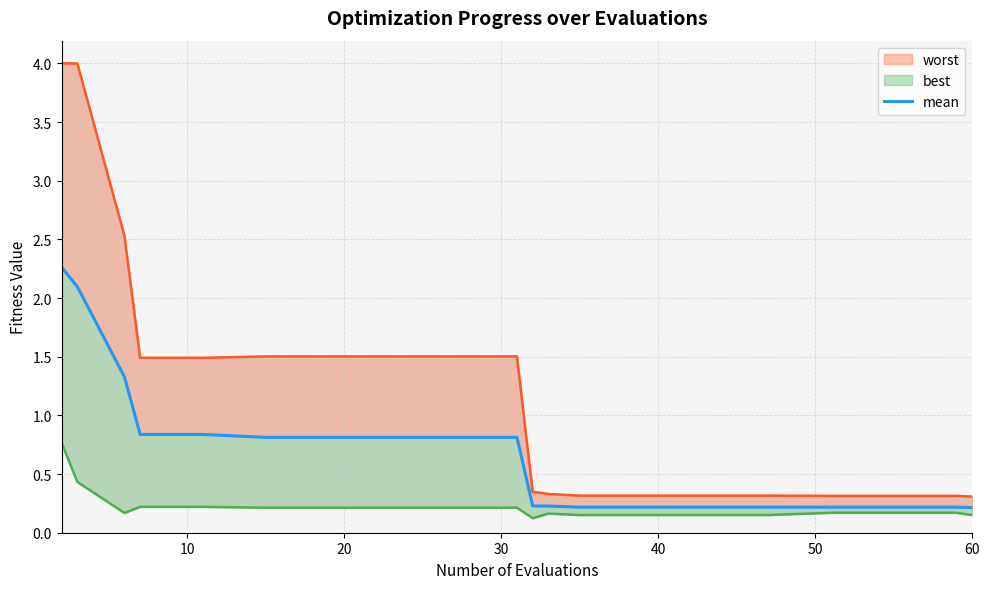

What is the value of the 8th point from the left?

0.8